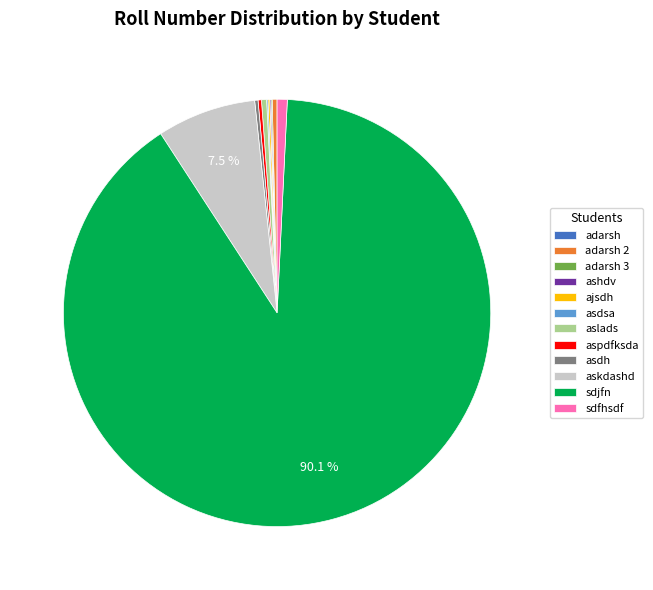

Is sdjfn the majority of the pie?

Yes